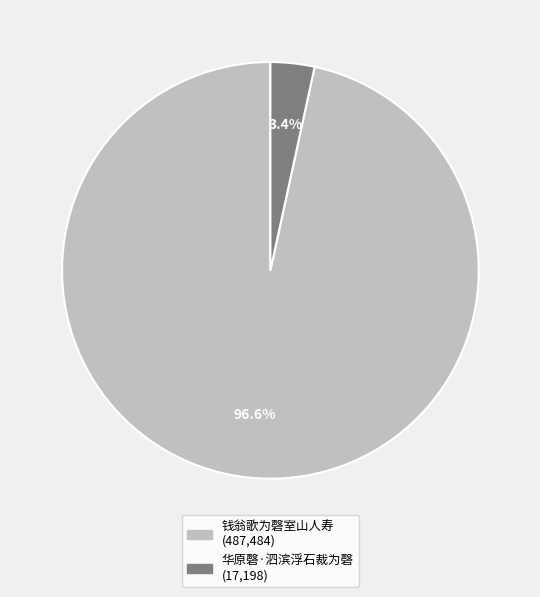

The 华原磬·泗滨浮石裁为磬 slice represents 17% of the pie. True or false?

False